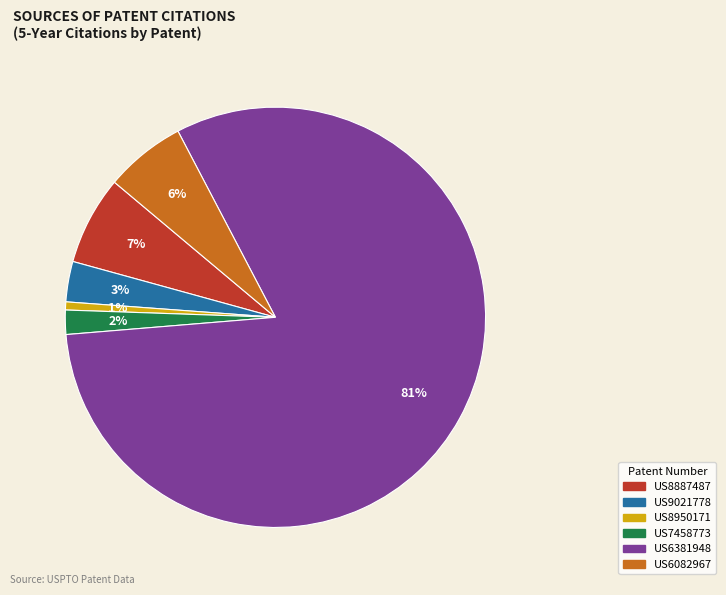

What is the smallest slice in the pie chart?

US8950171